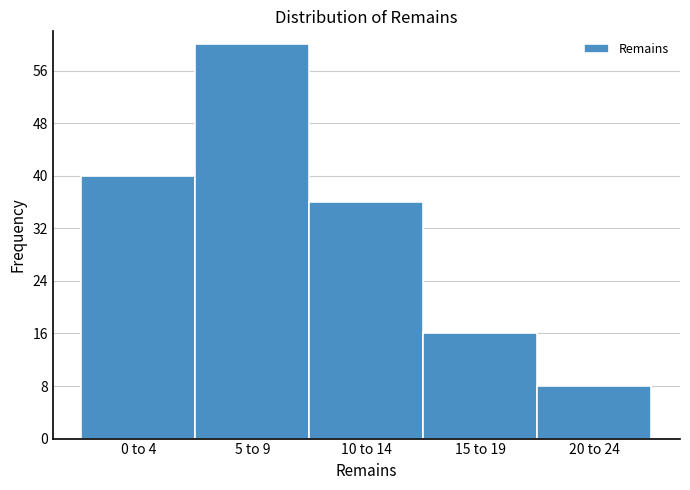

Reading left to right, extract all data points from this chart.

40	60	36	16	8